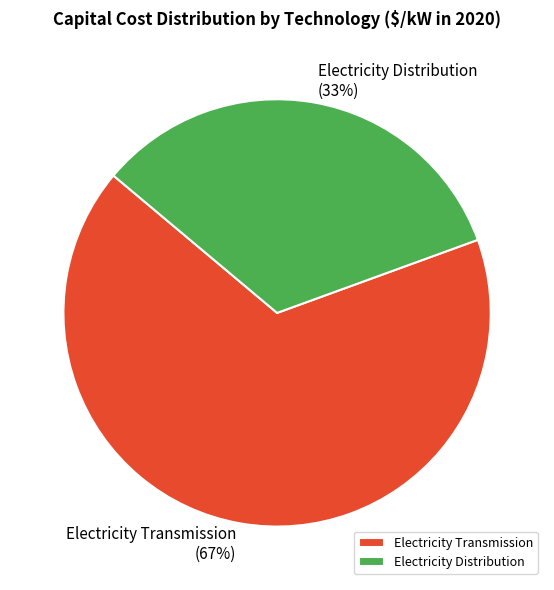

What is the smallest slice in the pie chart?

Electricity Distribution